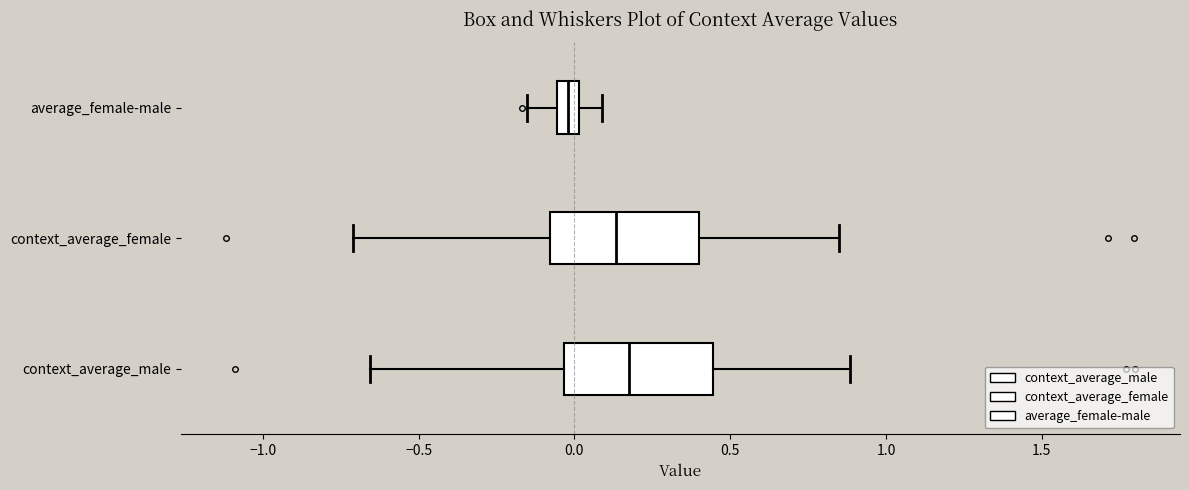

Where is the left edge of the box for context_average_female on the x-axis? The values are not printed on the chart, so give them approximately, as read against the axis.

-0.10